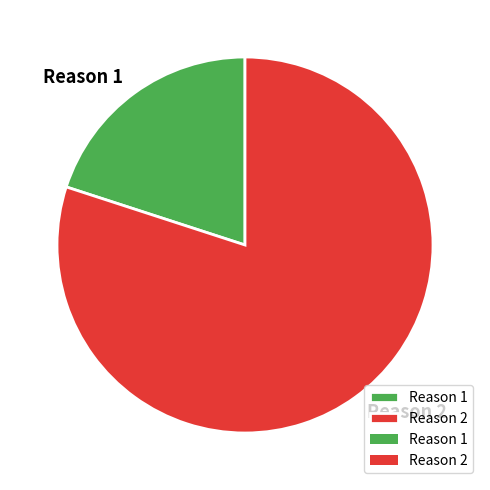

Rank the categories by value from highest to lowest.

Reason 2, Reason 1